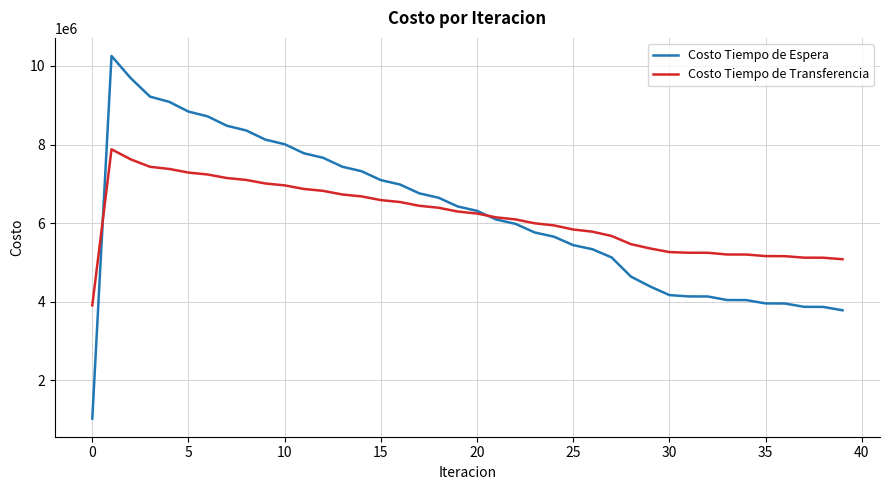

How many lines are shown in the chart?

2